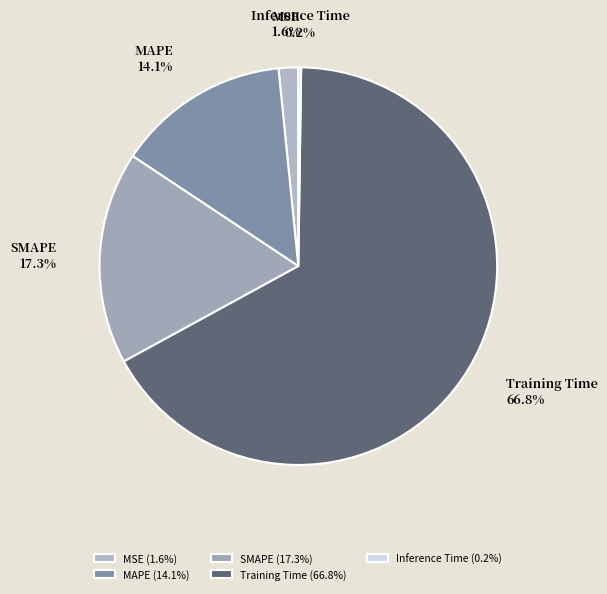

What percentage is NOT represented by SMAPE?

82.7%